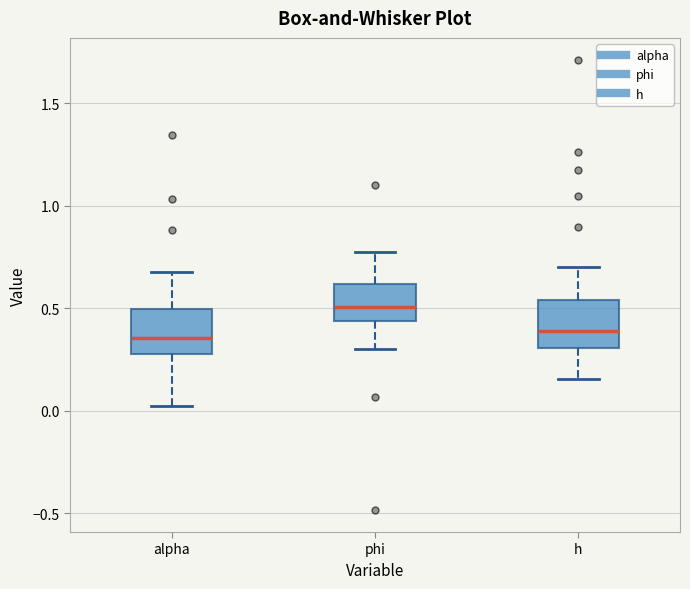

Reading left to right, read every box against the y-axis: the position of its median line, the range the box covers, and the ends of its whiskers. The values are not printed on the chart, so give them approximately, as read against the axis.

alpha: median 0.35, box 0.30 to 0.50, whiskers 0.00 to 0.70
phi: median 0.50, box 0.45 to 0.60, whiskers 0.30 to 0.75
h: median 0.40, box 0.30 to 0.55, whiskers 0.15 to 0.70